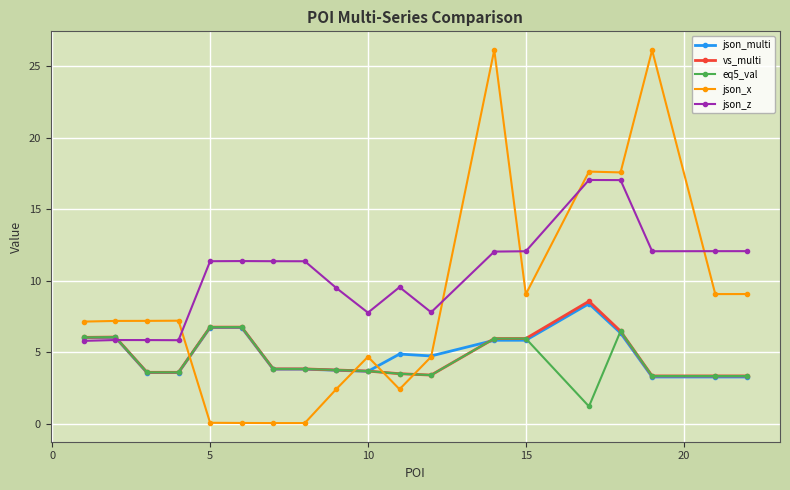

Which series has the largest range (max minus min)?

json_x